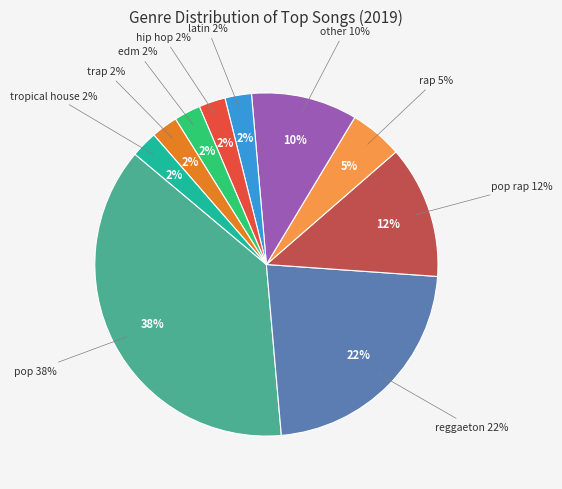

Which category has the smallest portion of the pie?

latin